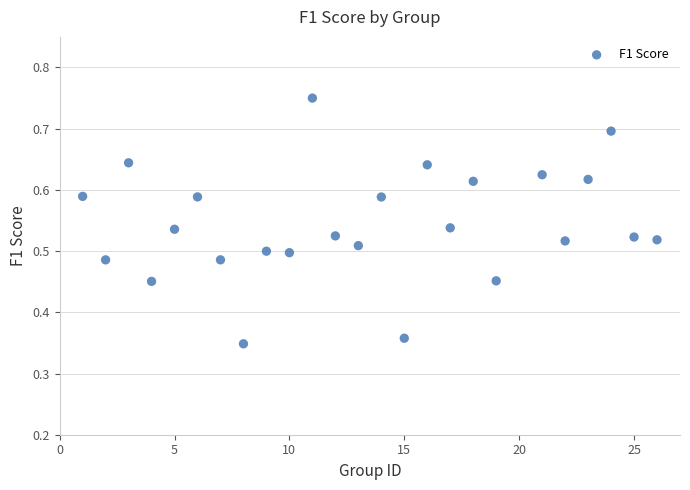

What is the range of X values (max minus min)?

25.0